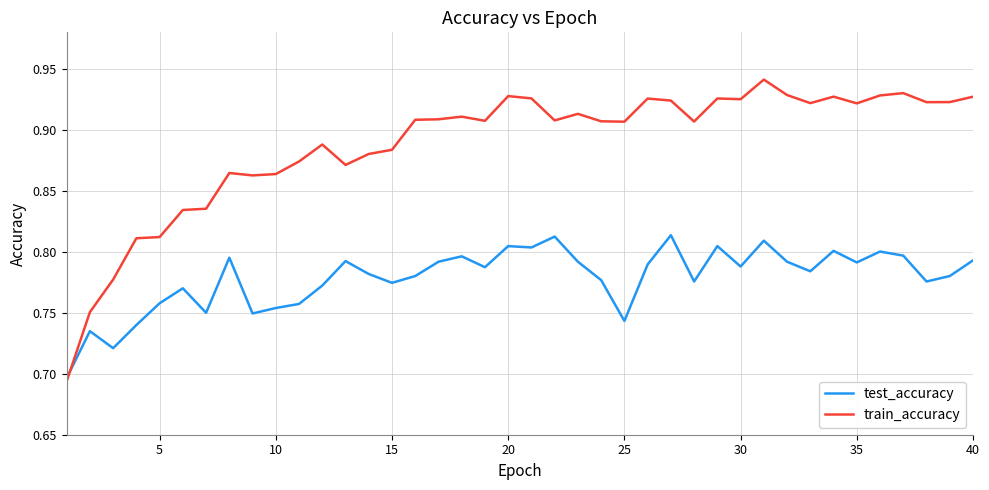

Which series has the largest total across all categories?

train_accuracy